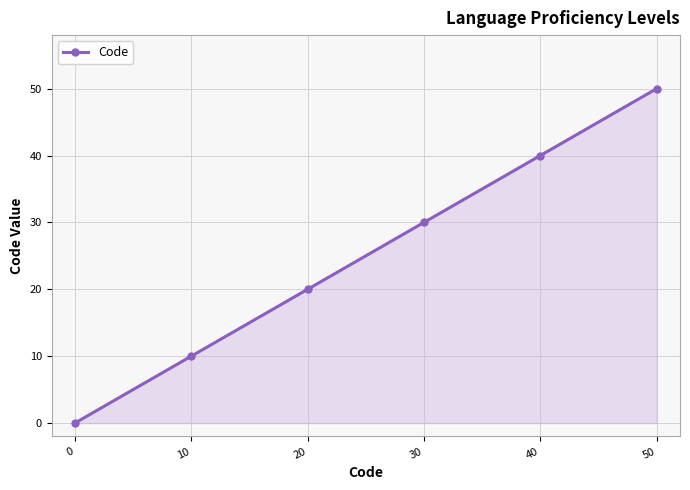

What is the change in value from 10 to 30?

+20